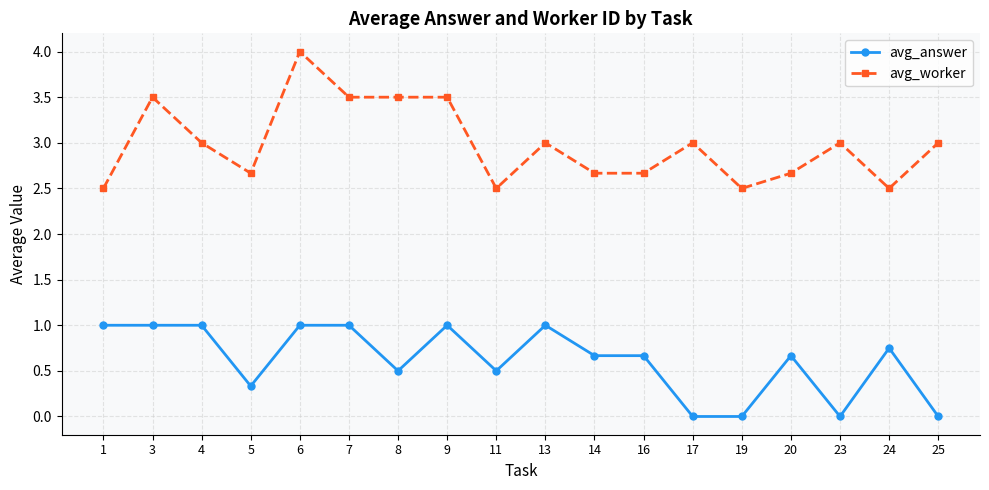

What is the difference between the second highest and minimum values in the avg_worker series?

1.0